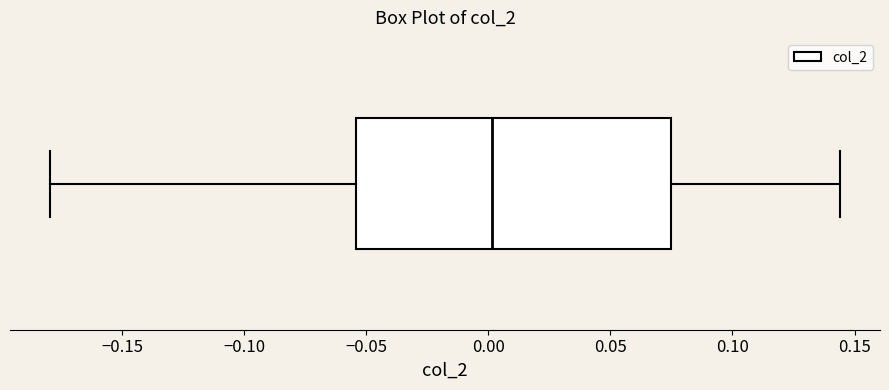

Transcribe this box plot: give where the median line is, the range the box spans, and where the two whiskers end, as read against the x-axis. The values are not printed on the chart, so give them approximately, as read against the axis.

median 0.000, box -0.055 to 0.075, whiskers -0.180 to 0.145